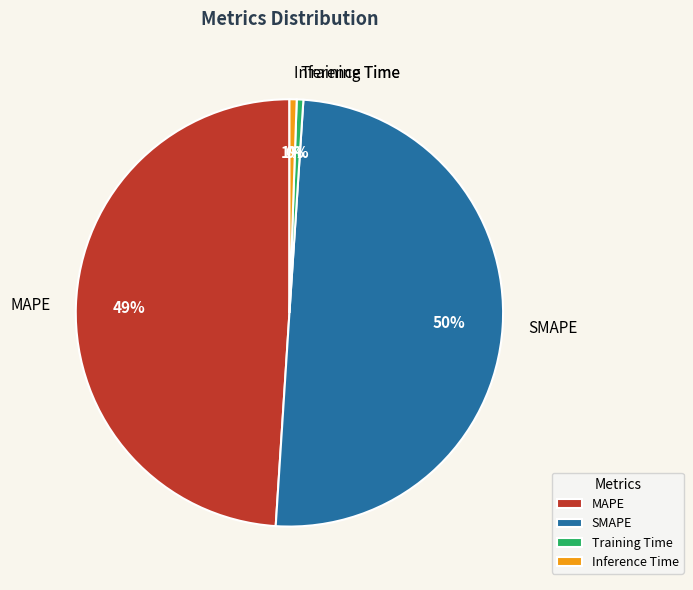

Is the sum of SMAPE and MAPE greater than half?

Yes